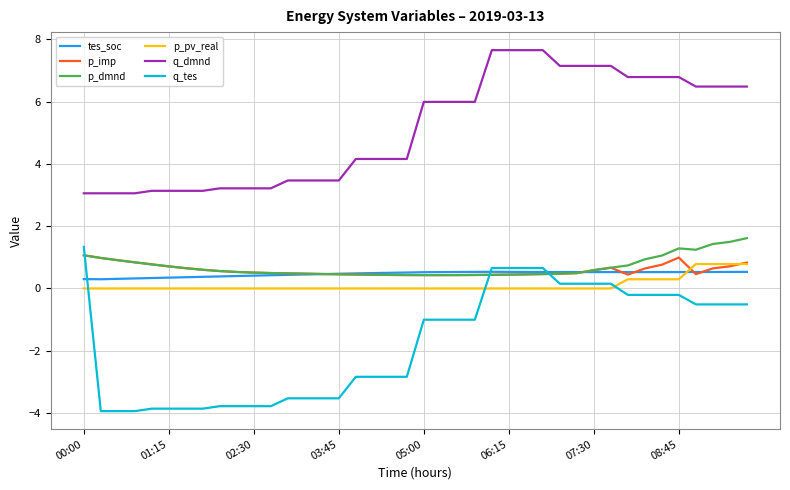

What are all the series names shown in the legend?

tes_soc, p_imp, p_dmnd, p_pv_real, q_dmnd, q_tes